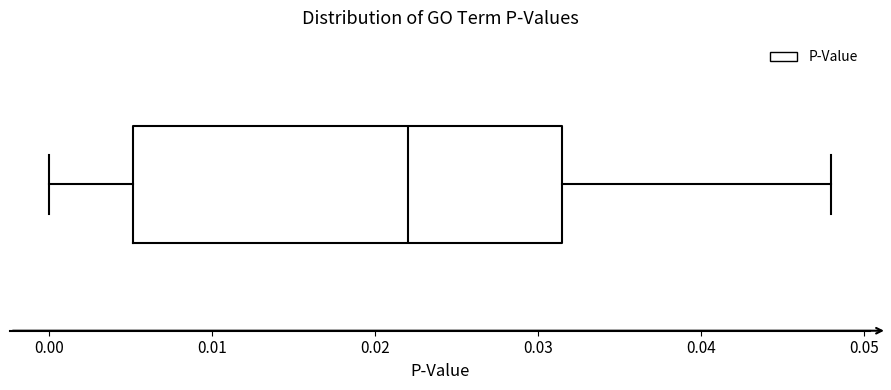

Where does the left whisker of the box end on the x-axis? The values are not printed on the chart, so give them approximately, as read against the axis.

0.000